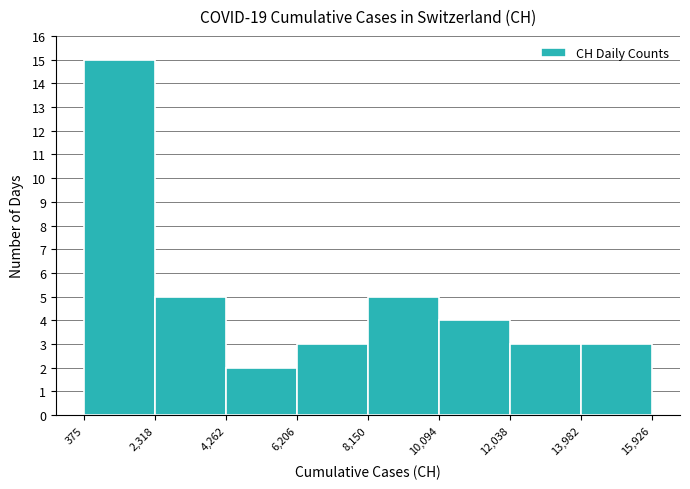

Reading left to right, transcribe this chart: for each bar, give the range it covers on the x-axis and its height. The values are not printed on the chart, so give them approximately, as read against the axis.

375 to 2,318: 15
2,318 to 4,262: 5
4,262 to 6,206: 2
6,206 to 8,150: 3
8,150 to 10,094: 5
10,094 to 12,038: 4
12,038 to 13,982: 3
13,982 to 15,926: 3